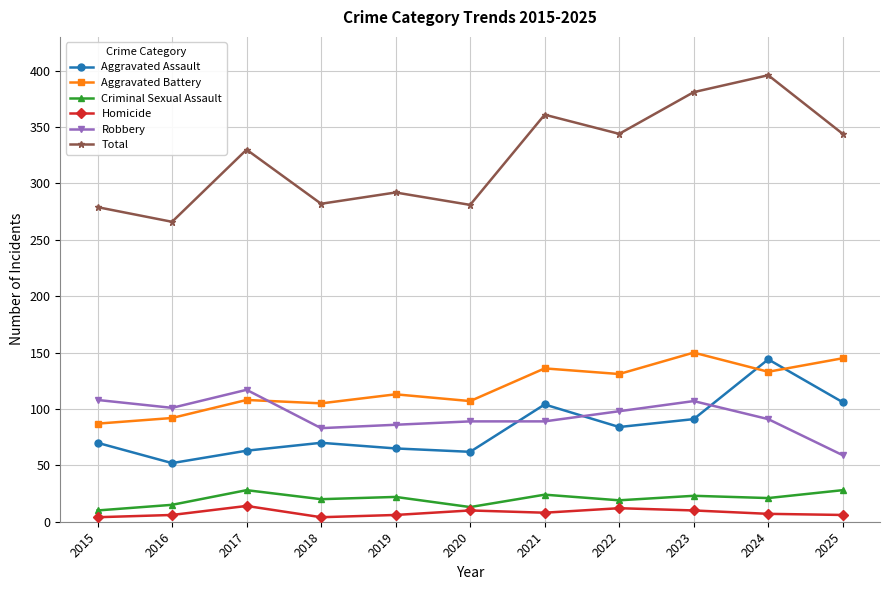

True or false: Criminal Sexual Assault and Total intersect in this chart.

False